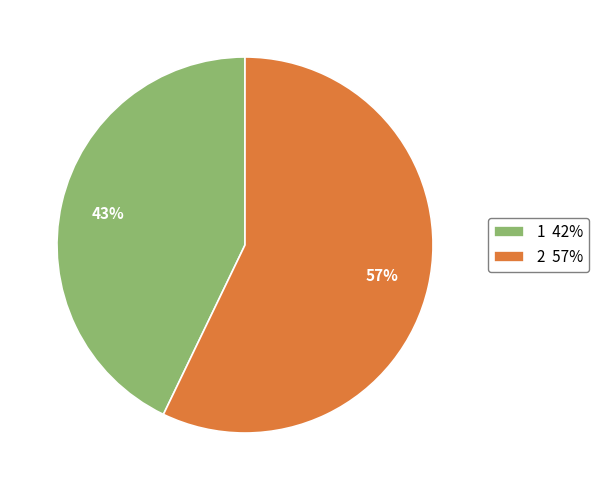

Which slice is the largest?

2